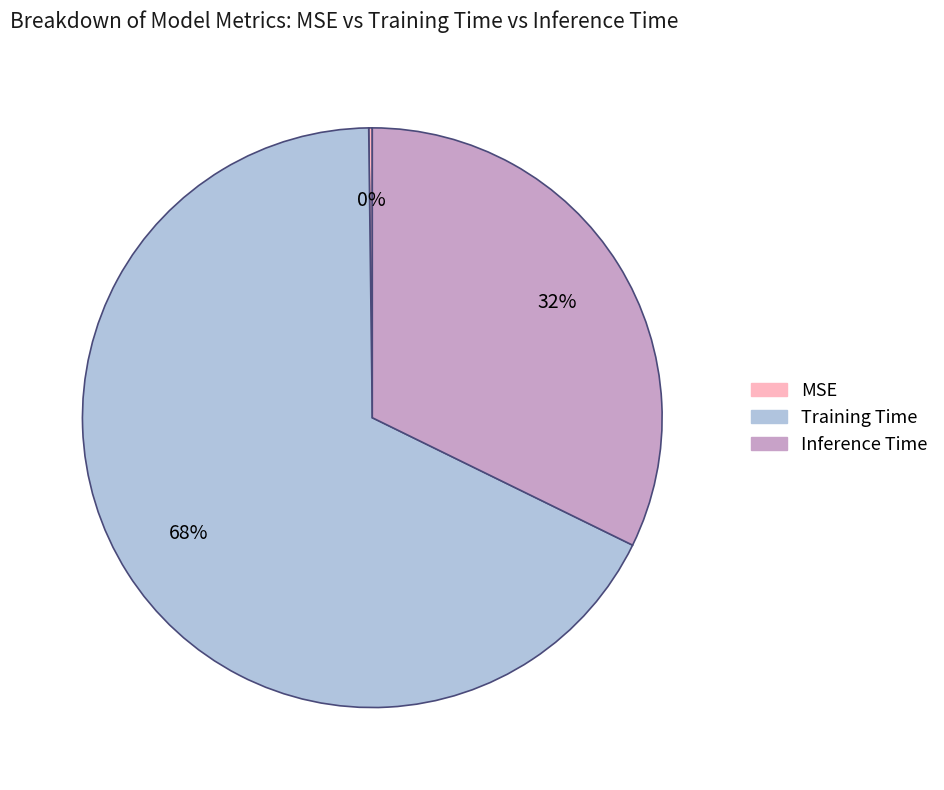

Is there a majority slice in this chart?

Yes